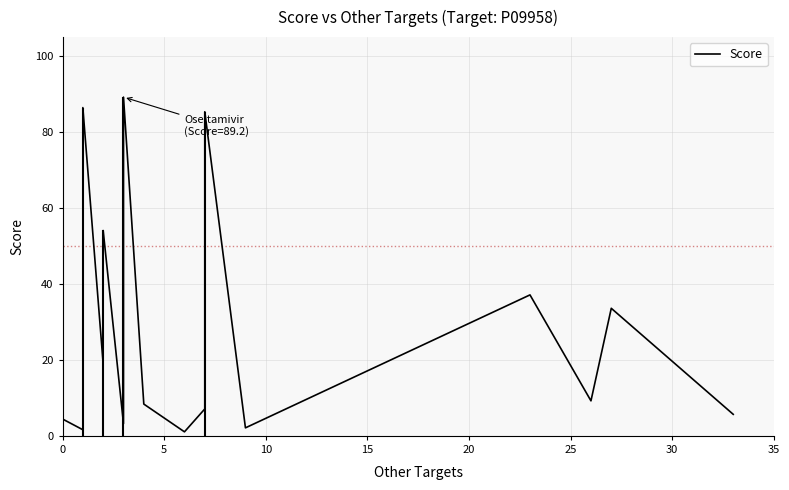

Reading left to right, extract all data points from this chart.

2.8	4.4	1.6	10.3	11.9	86.4	19.0	54.1	3.2	14.9	89.2	8.4	1.1	7.1	85.3	2.1	37.1	9.2	33.6	5.7